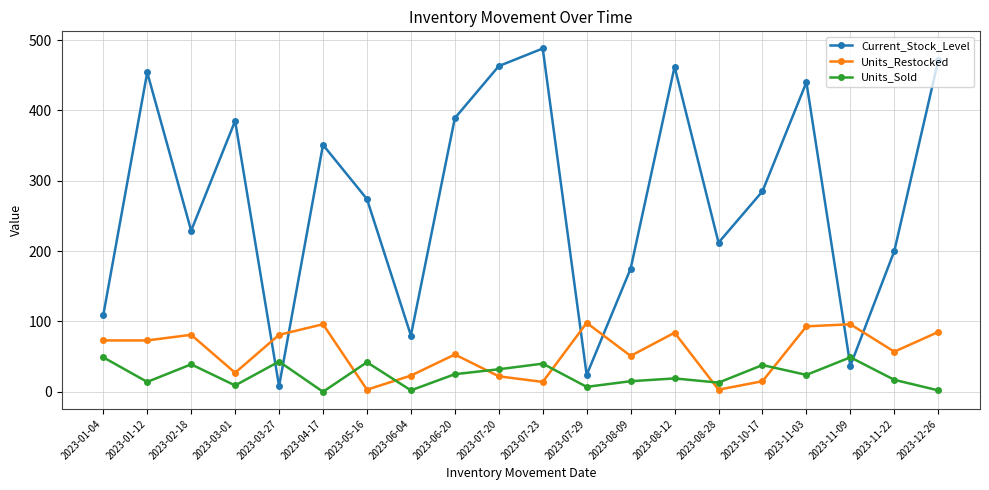

The Current_Stock_Level series shows 488 at 2023-07-23. True or false?

True